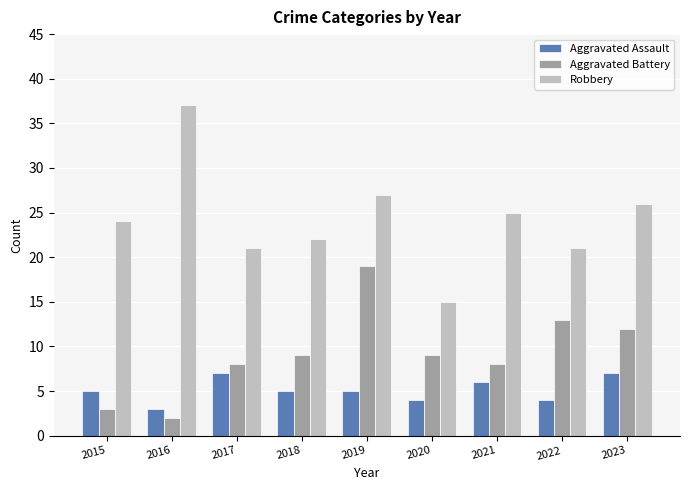

What is the sum of all Aggravated Assault values?

46